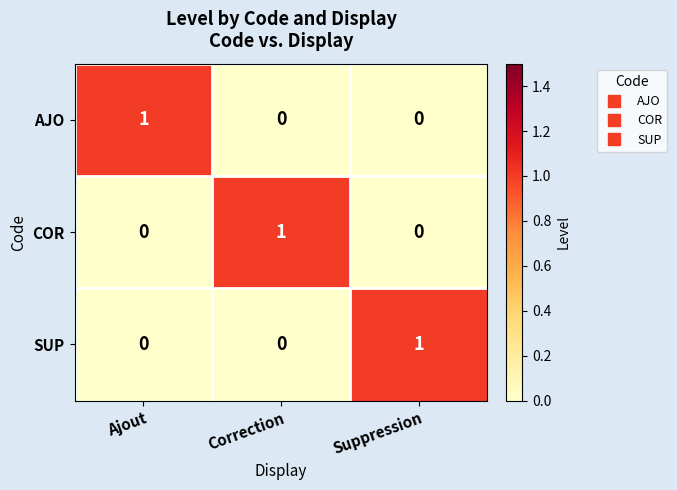

How many data points does each series have?

3